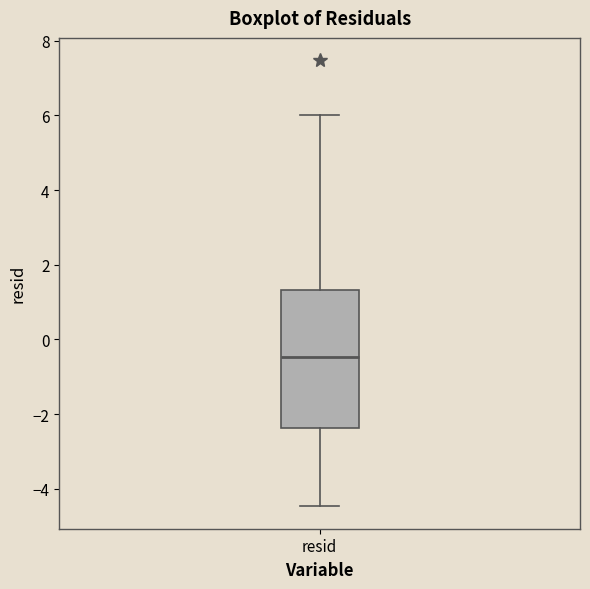

Read this box plot against the y-axis: the position of the median line, the range covered by the box, and the ends of both whiskers. The values are not printed on the chart, so give them approximately, as read against the axis.

median -0.4, box -2.4 to 1.4, whiskers -4.4 to 6.0